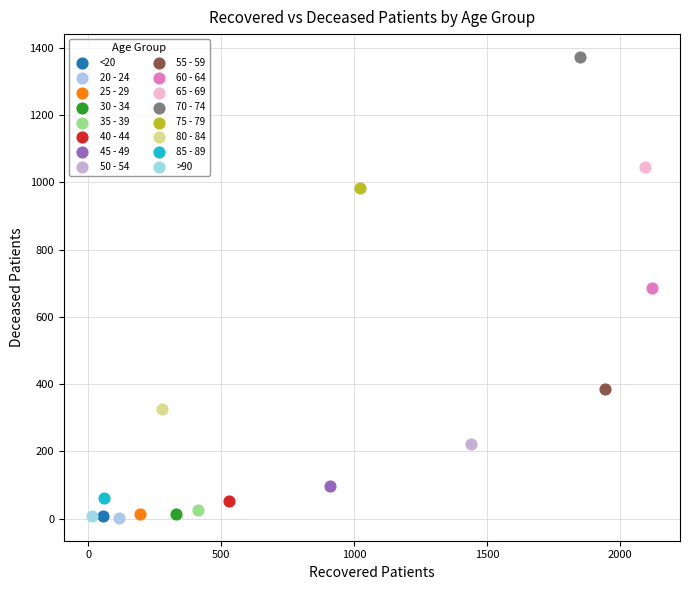

Which series contains the highest Y value?

70 - 74